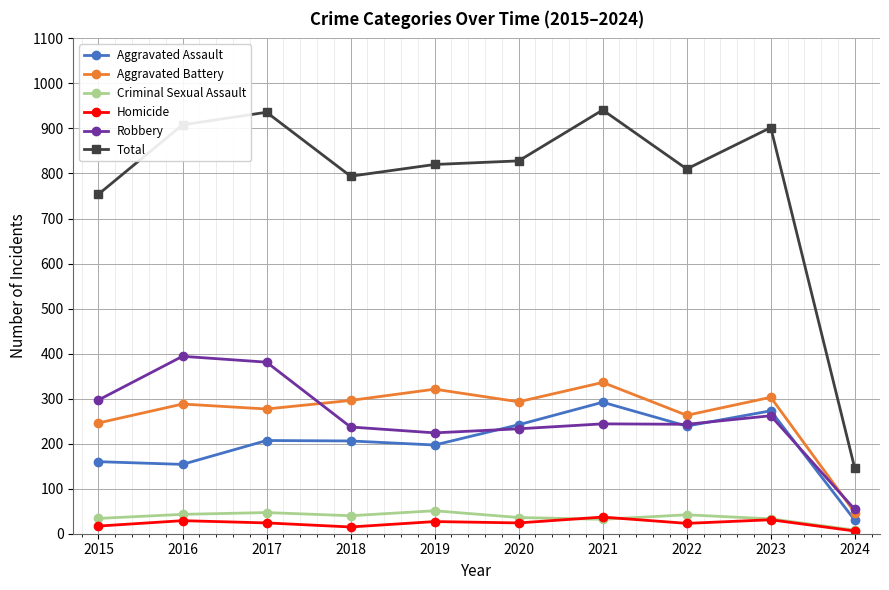

What is the total value across all series at 2022?

1620